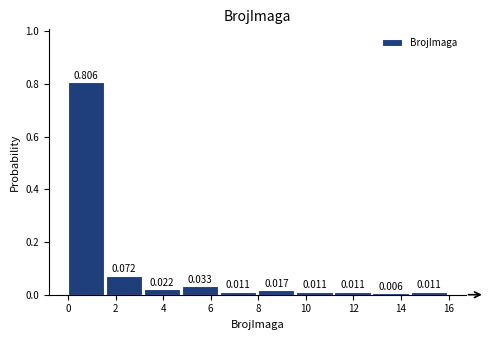

Reading left to right, list every bar in this chart as the range it spans on the x-axis followed by its height.

0.0 to 1.6: 0.806
1.6 to 3.2: 0.072
3.2 to 4.8: 0.022
4.8 to 6.4: 0.033
6.4 to 8.0: 0.011
8.0 to 9.6: 0.017
9.6 to 11.2: 0.011
11.2 to 12.8: 0.011
12.8 to 14.4: 0.006
14.4 to 16.0: 0.011